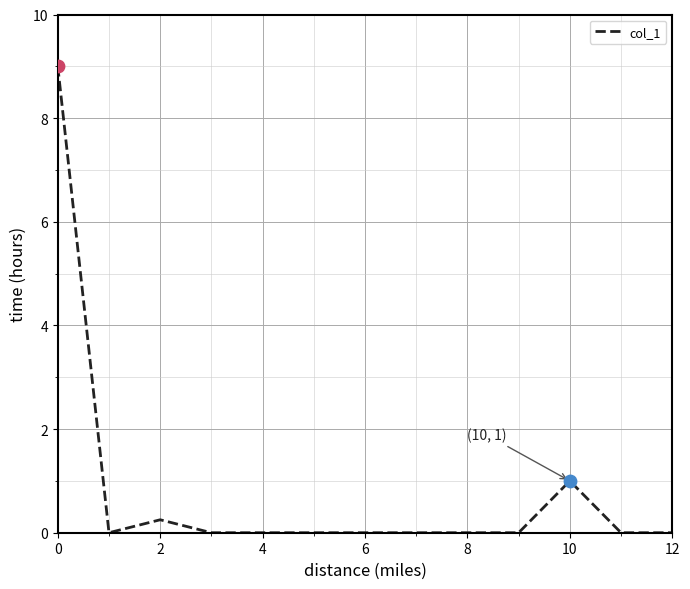

Is this an area chart (filled region under the line)?

No